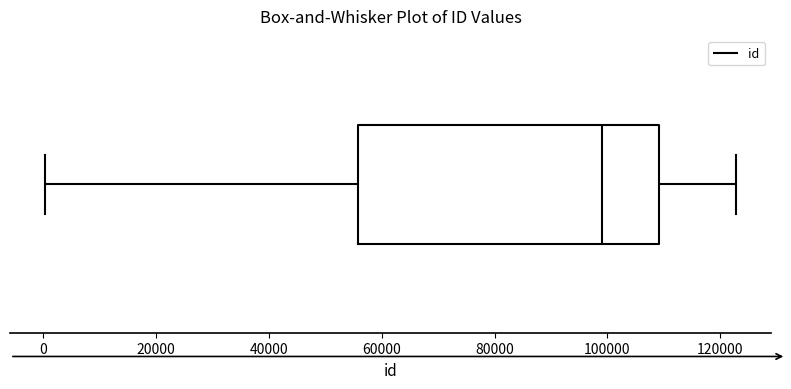

Read this box plot against the x-axis: the position of the median line, the range covered by the box, and the ends of both whiskers. The values are not printed on the chart, so give them approximately, as read against the axis.

median 98000, box 56000 to 110000, whiskers 0 to 122000